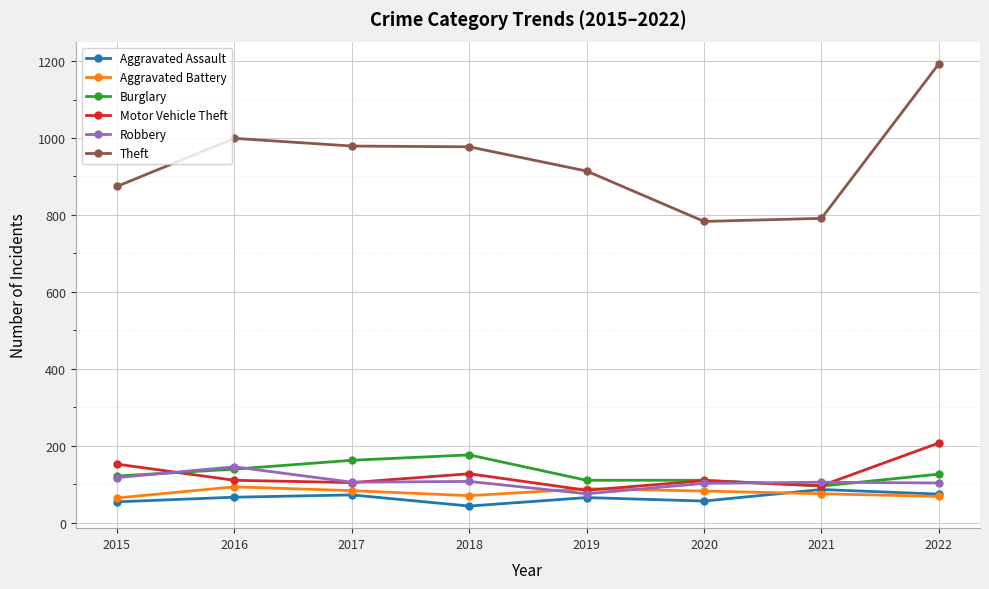

What is the difference between the Theft values at 2021 and 2020?

8